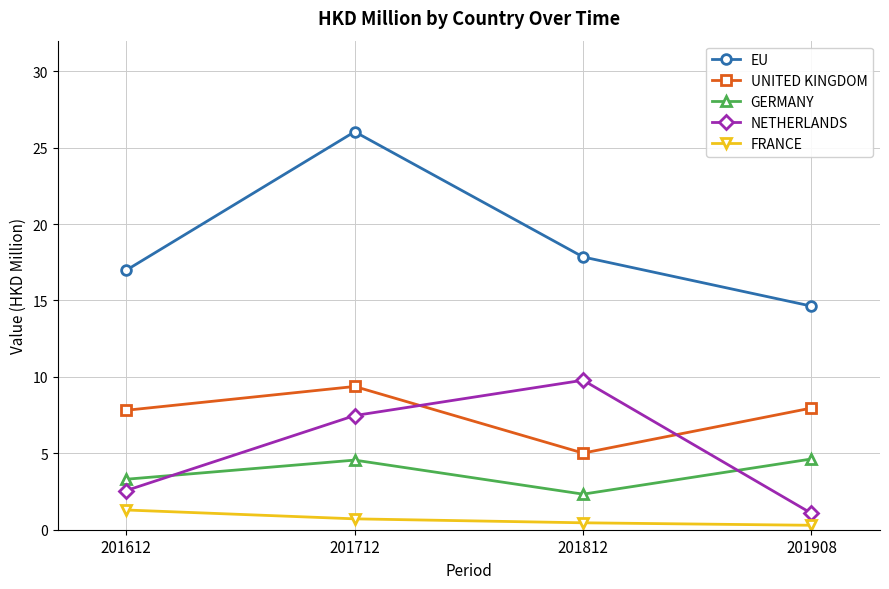

How many distinct data groups are displayed?

5